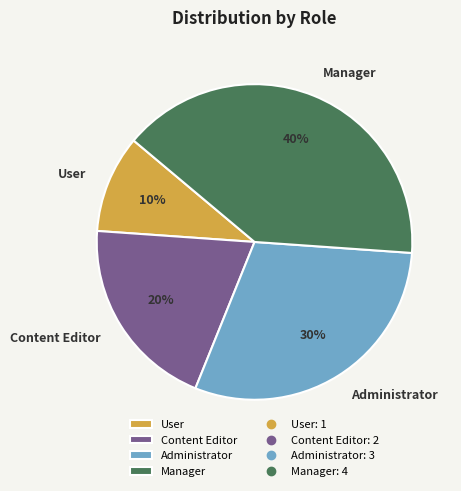

Rank the categories by value from lowest to highest.

User, Content Editor, Administrator, Manager